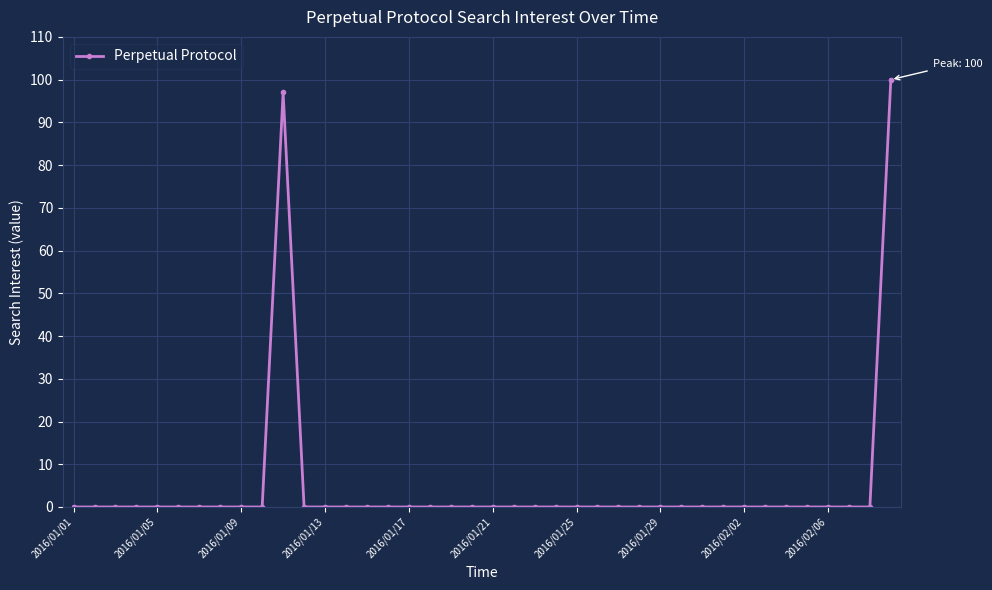

What is the sum of all values?

197